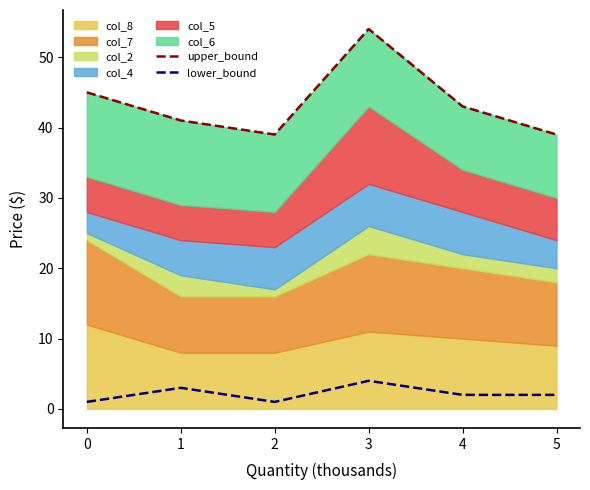

The lower_bound series shows 1 at 0. True or false?

True